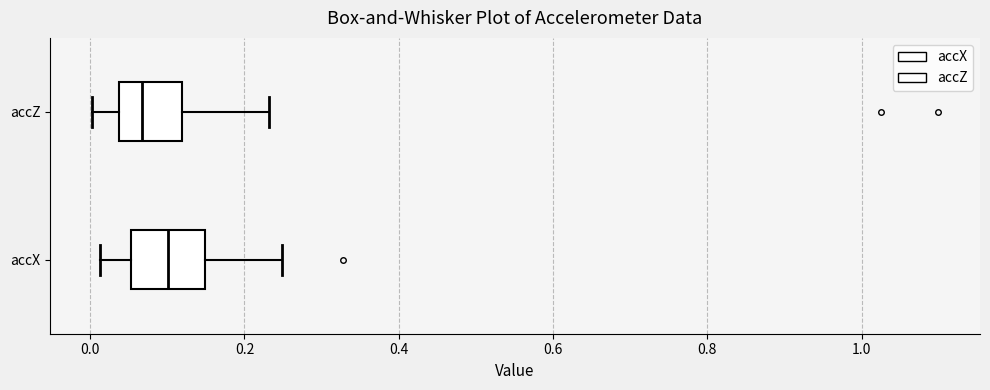

Where is the left edge of the box for accX on the x-axis? The values are not printed on the chart, so give them approximately, as read against the axis.

0.06